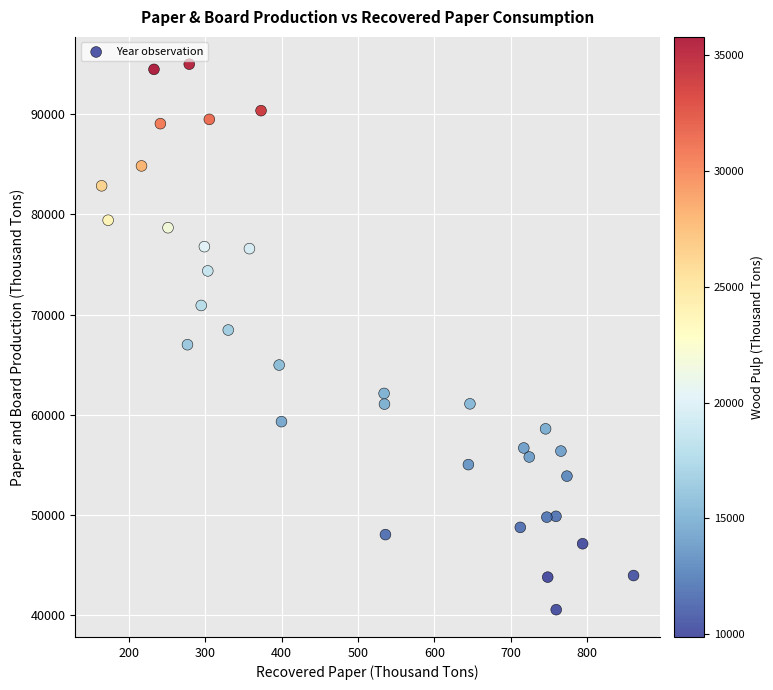

What is the range of X values (max minus min)?

697.4